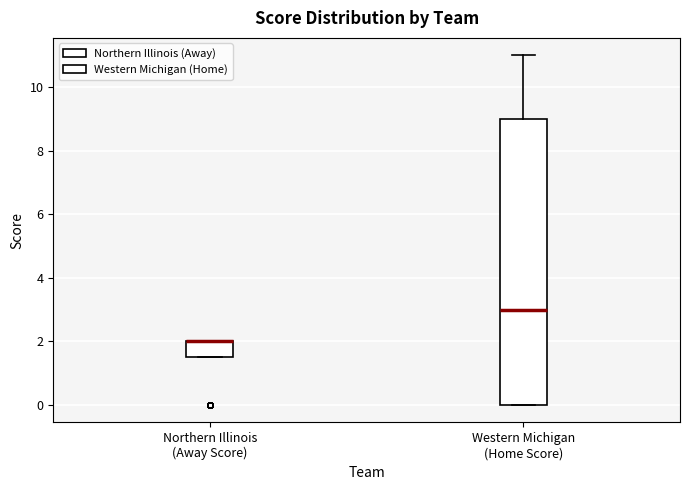

Comparing the boxes themselves (not the whiskers), which one is the tallest?

Western Michigan (Home Score)